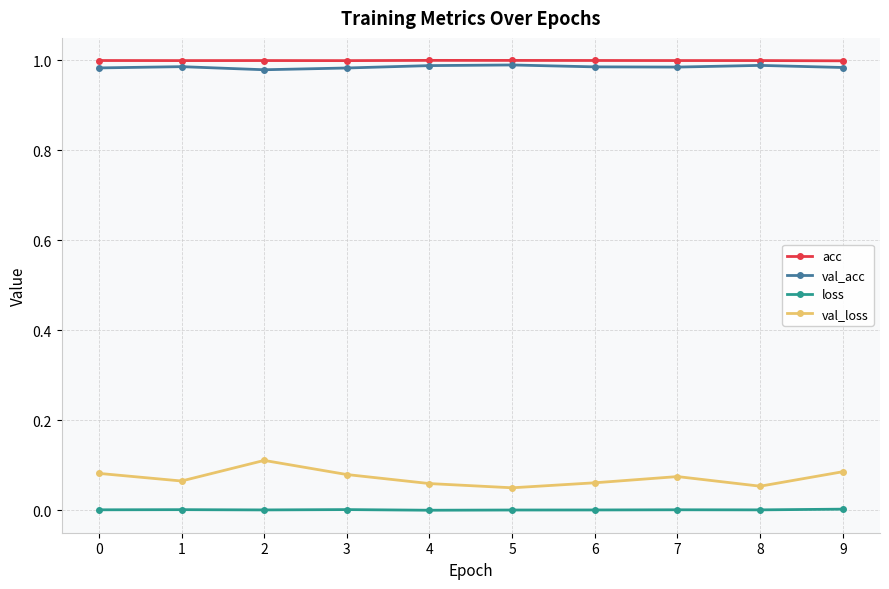

Count the number of categories in the chart.

10